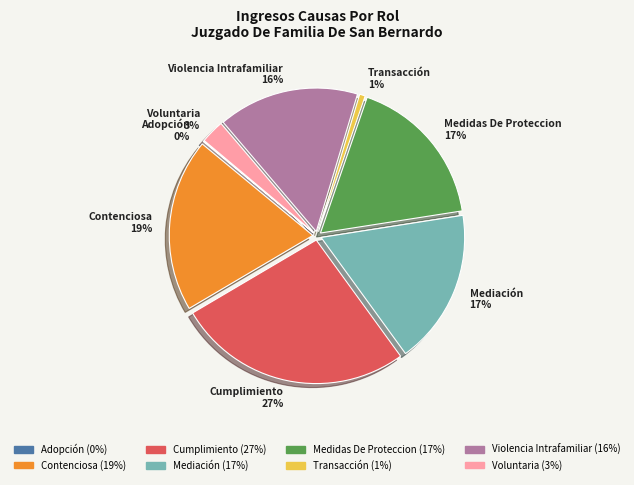

How many slices are in this pie chart?

8